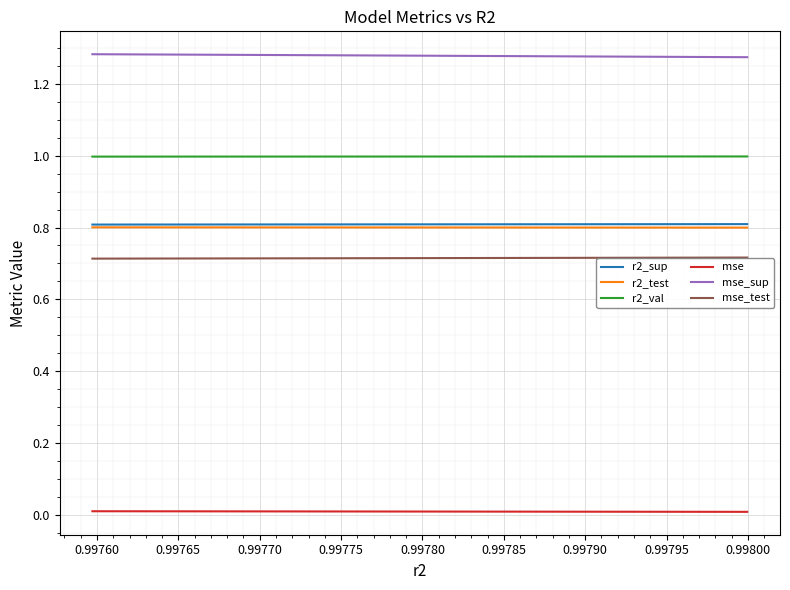

True or false: r2_sup has a value of 1.3 at 0.99760.

False